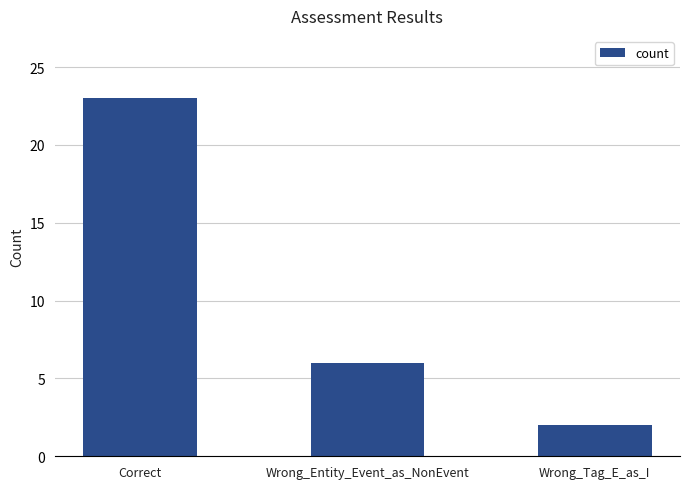

What is the difference between the maximum and minimum values?

21